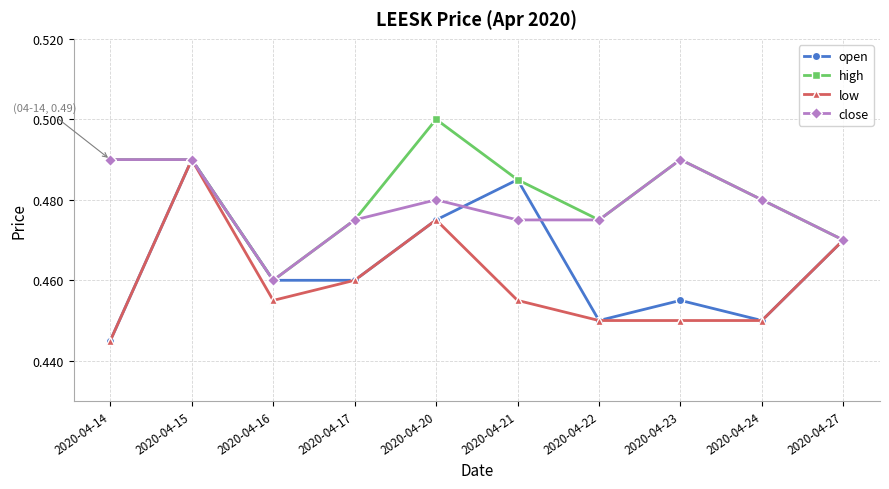

At which label is high closest to 0?

2020-04-16